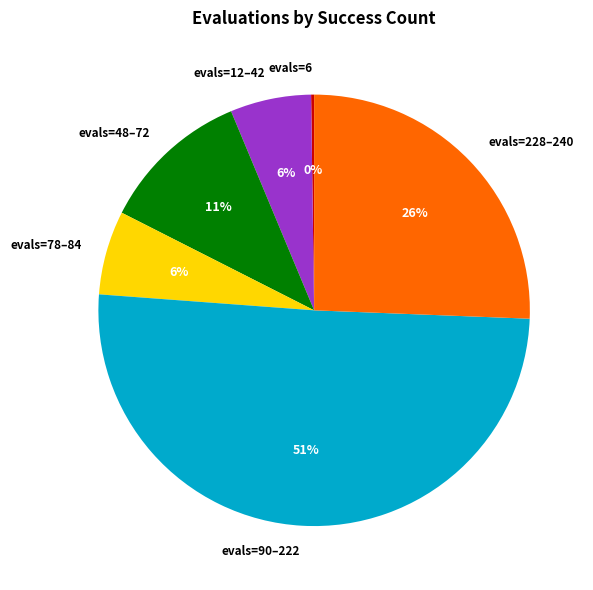

What percentage is the evals=48–72 slice, to the nearest percent?

11%